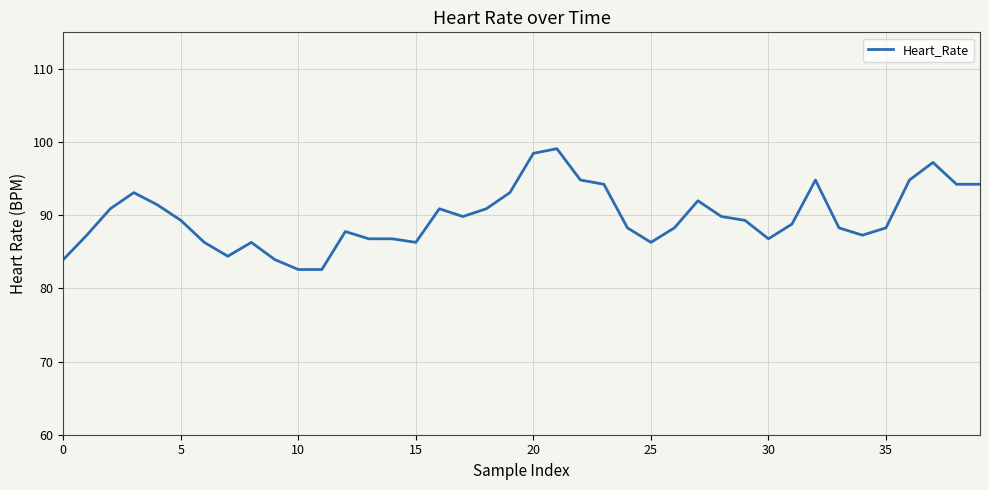

What is the difference between the maximum and minimum values?

16.5